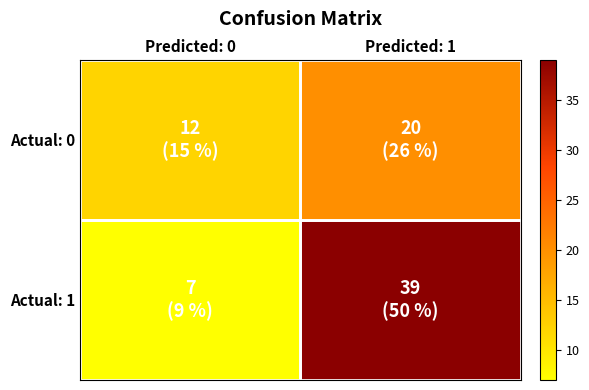

How many categories are shown in the chart?

2